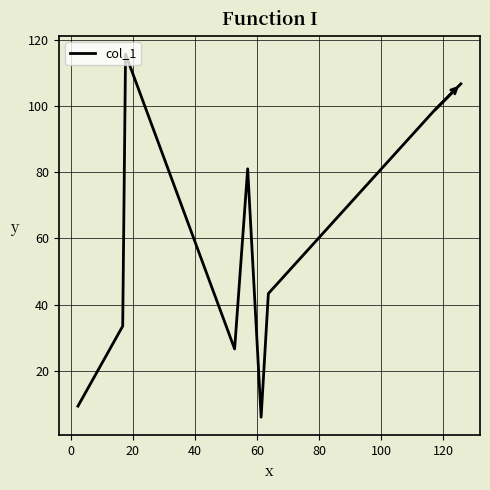

True or false: the data has more than 2 interior local peaks.

False